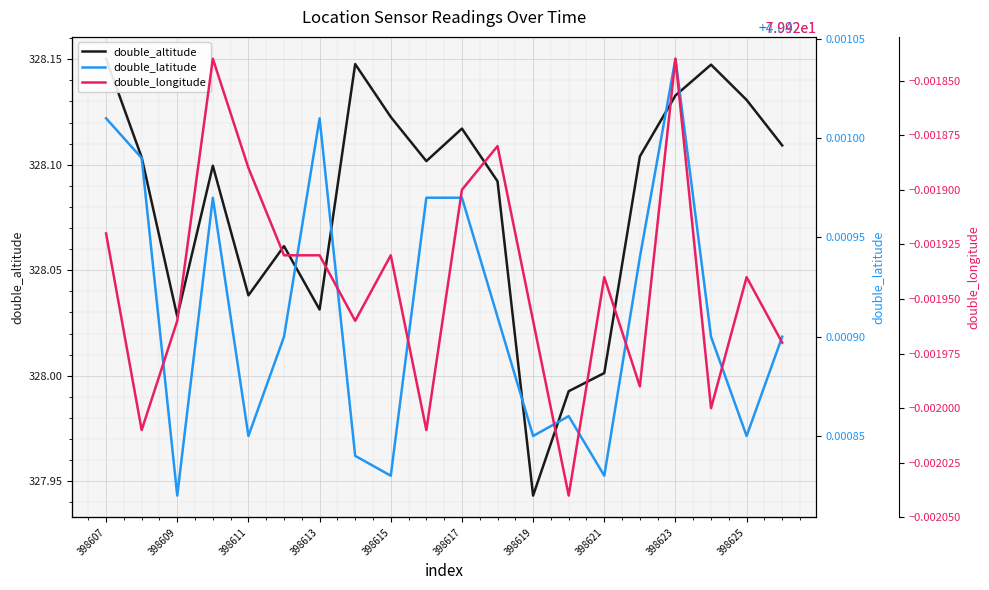

Reading left to right, extract all data points from this chart.

double_altitude: 328.2	328.1	328.0	328.1	328.0	328.1	328.0	328.1	328.1	328.1	328.1	328.1	327.9	328.0	328.0	328.1	328.1	328.1	328.1	328.1
double_latitude: 40.4	40.4	40.4	40.4	40.4	40.4	40.4	40.4	40.4	40.4	40.4	40.4	40.4	40.4	40.4	40.4	40.4	40.4	40.4	40.4
double_longitude: -79.9	-79.9	-79.9	-79.9	-79.9	-79.9	-79.9	-79.9	-79.9	-79.9	-79.9	-79.9	-79.9	-79.9	-79.9	-79.9	-79.9	-79.9	-79.9	-79.9